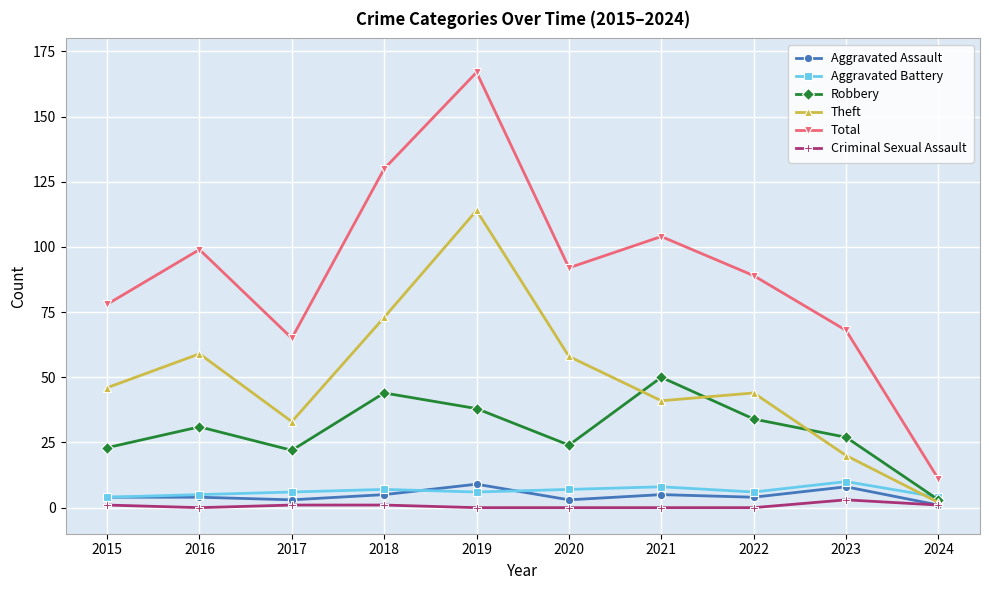

What is the total value across all series at 2019?

334